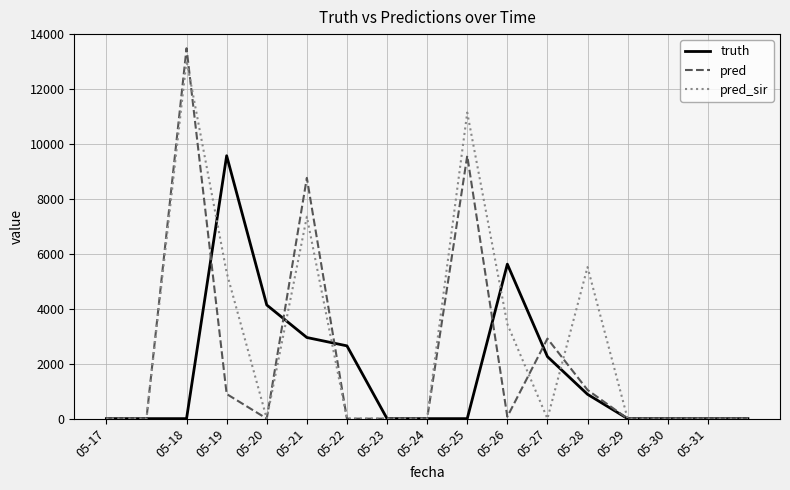

Rank the series by their average value, from highest to lowest.

pred_sir, pred, truth